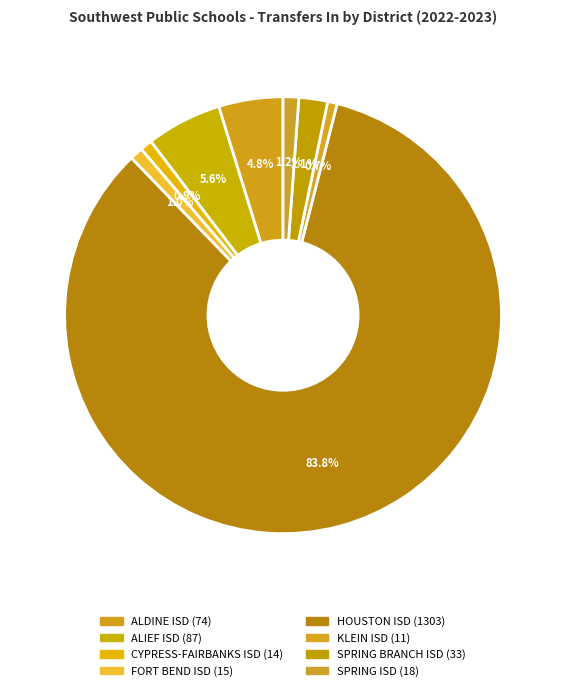

Combined, do SPRING BRANCH ISD and HOUSTON ISD account for over 50%?

Yes